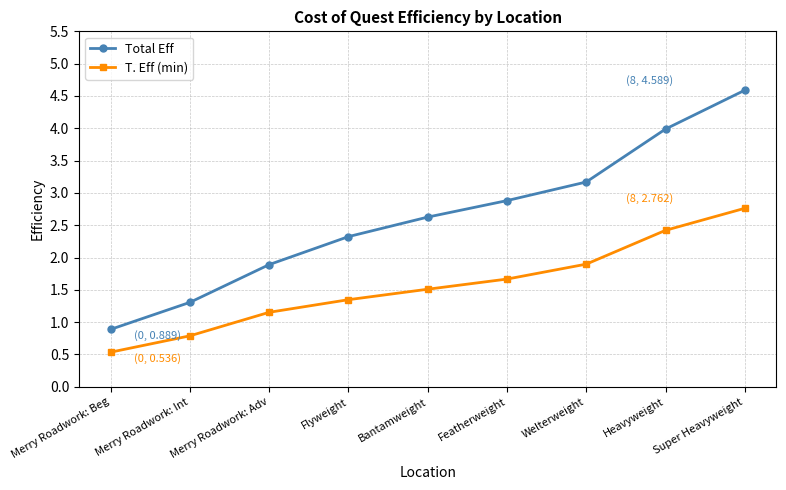

What is the difference between the maximum and second lowest values in the T. Eff (min) series?

2.0